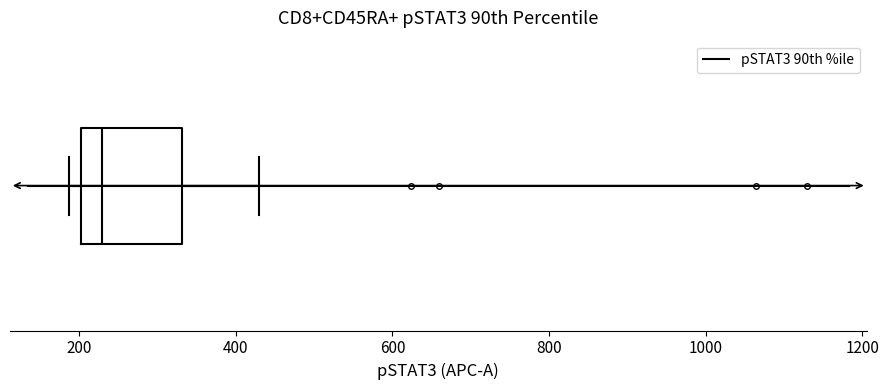

Transcribe this box plot: give where the median line is, the range the box spans, and where the two whiskers end, as read against the x-axis. The values are not printed on the chart, so give them approximately, as read against the axis.

median 220, box 200 to 340, whiskers 180 to 440